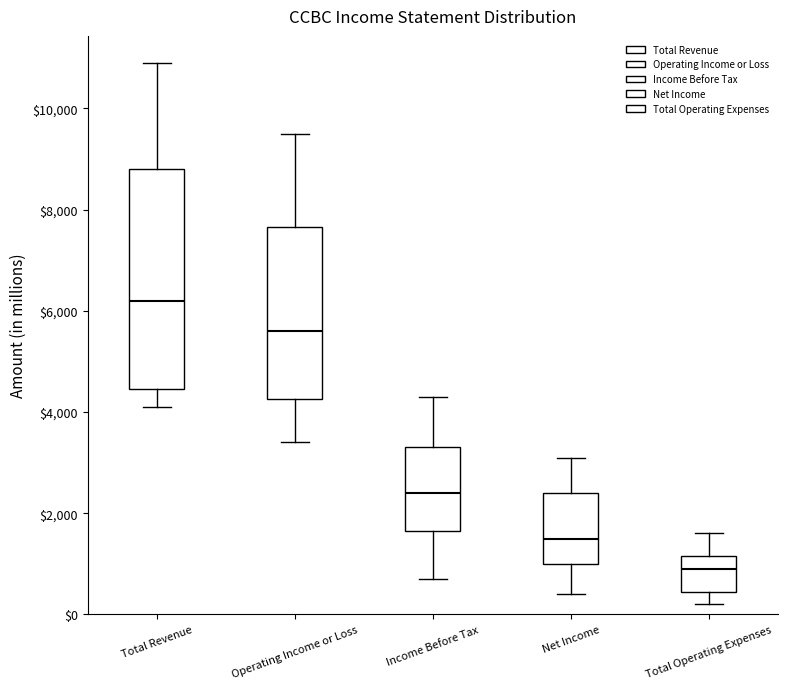

Which box has the lowest median line?

Total Operating Expenses